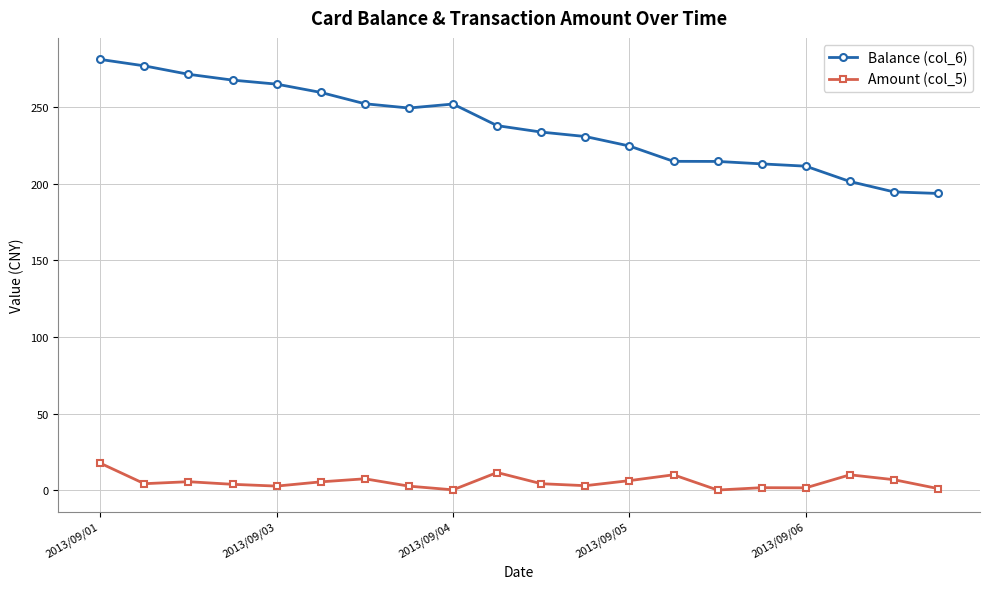

Which series has the largest range (max minus min)?

Balance (col_6)